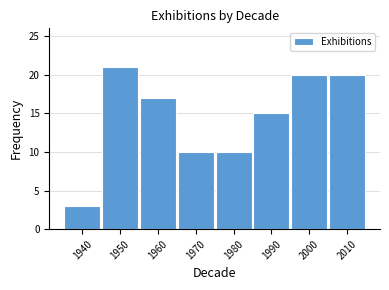

Reading left to right, transcribe all the data shown in this chart.

3	21	17	10	10	15	20	20